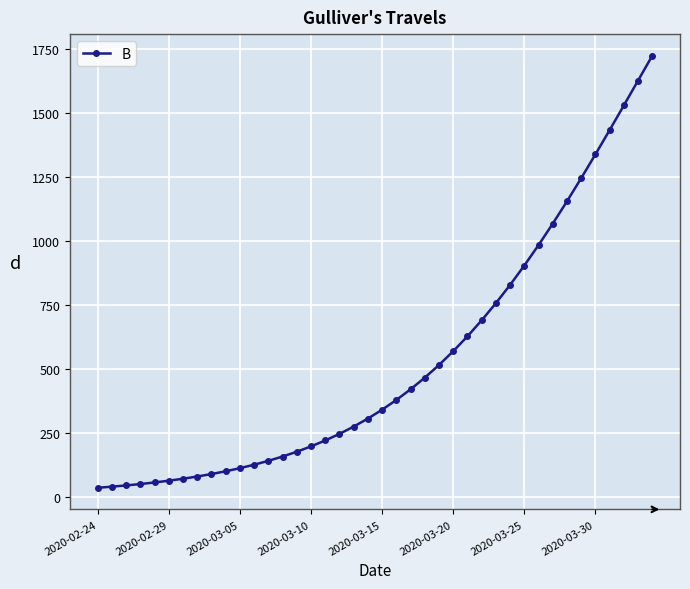

What is the greatest value displayed?

1725.2